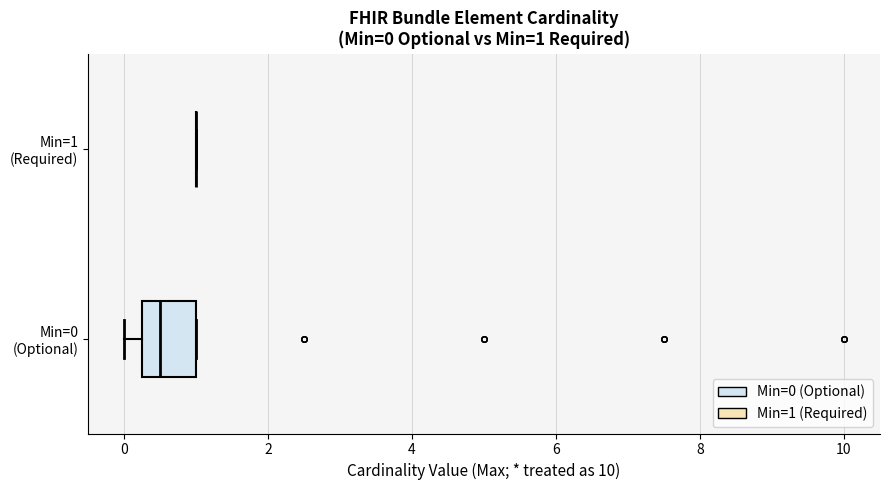

Which box is the widest, from its left edge to its right edge?

Min=0 (Optional)